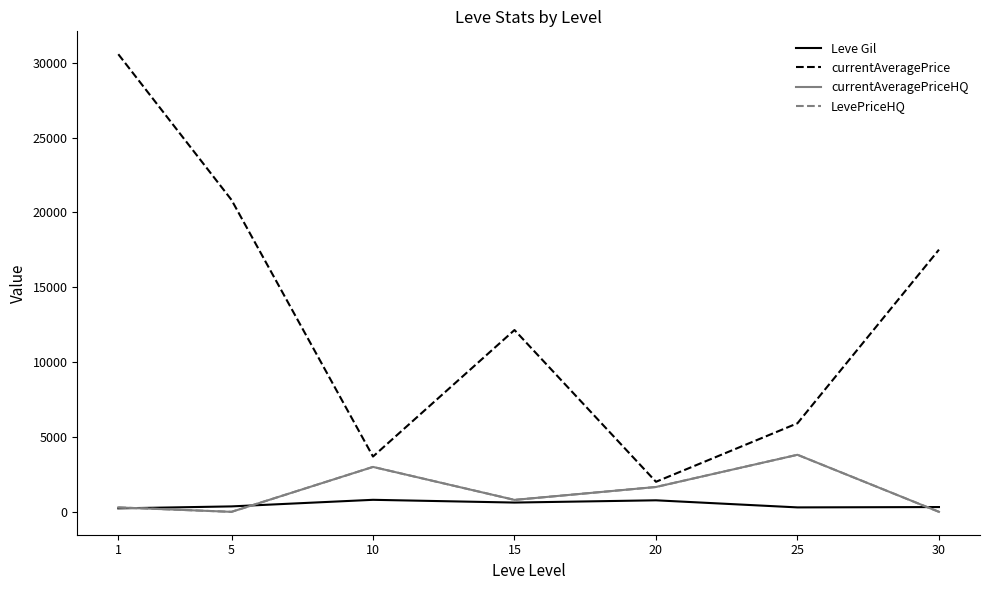

Does the chart display data point markers on the line(s)?

No